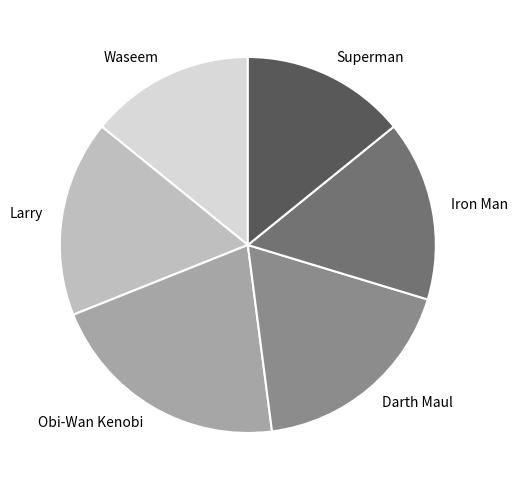

Is Iron Man the majority of the pie?

No